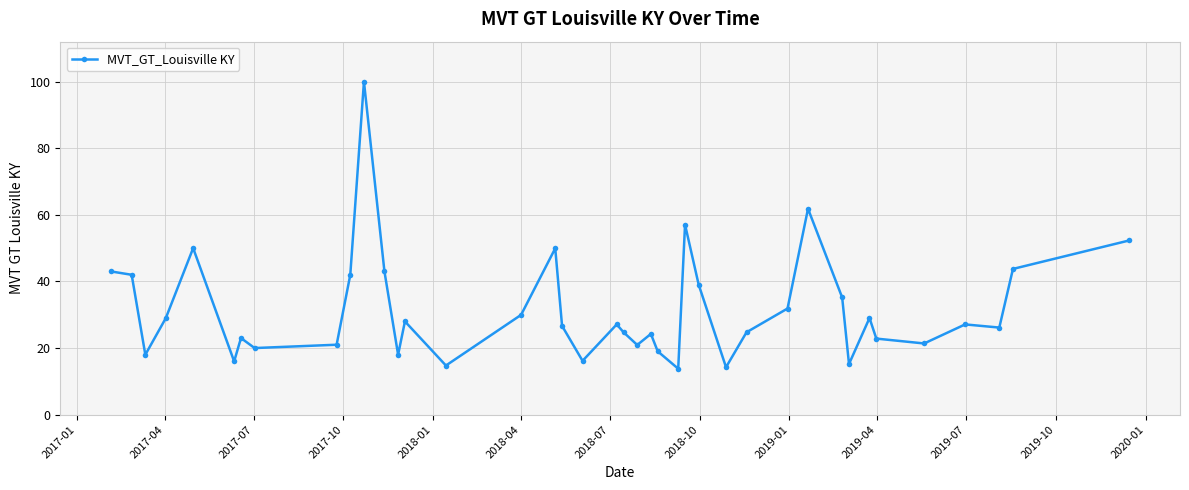

Does the chart display data point markers on the line(s)?

Yes